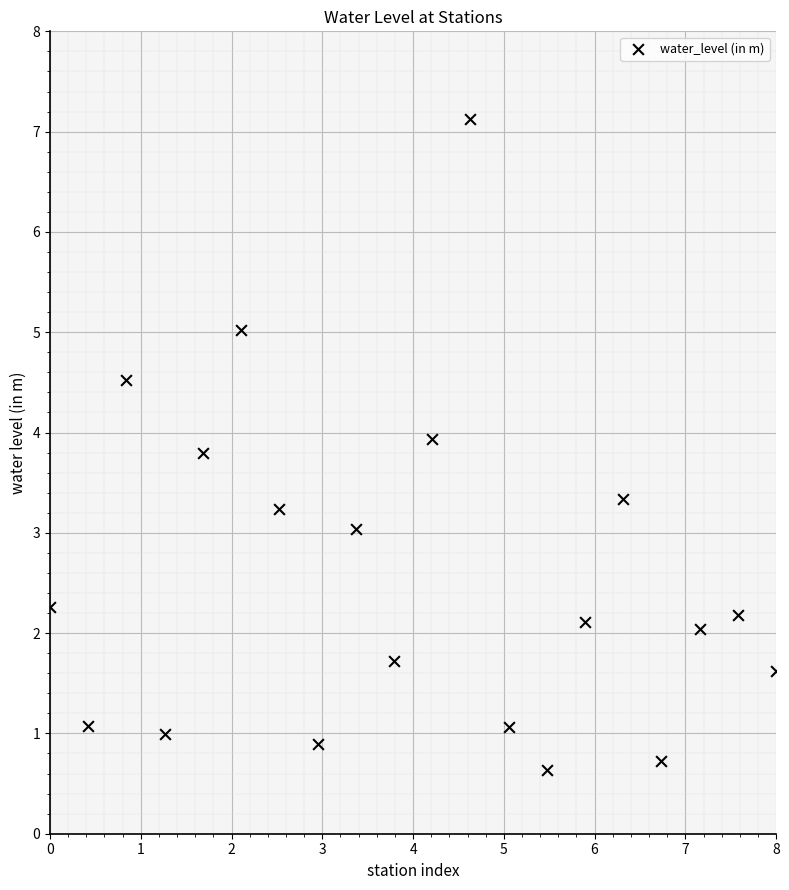

What is the range of Y values (max minus min)?

6.5